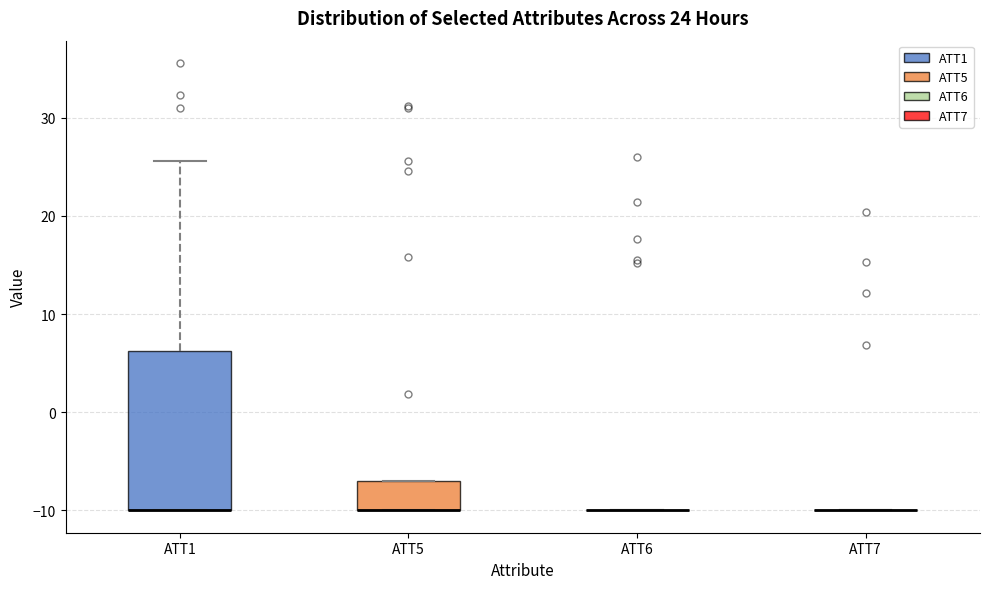

Which box is the tallest, from its lower edge to its upper edge?

ATT1